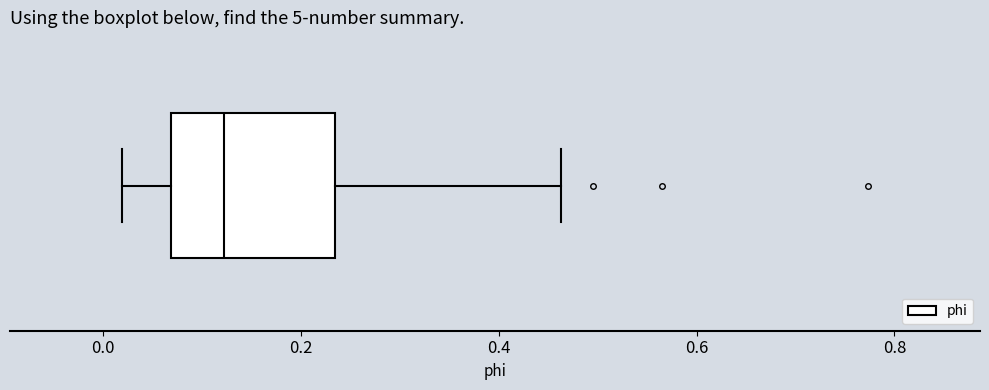

Transcribe this box plot: give where the median line is, the range the box spans, and where the two whiskers end, as read against the x-axis. The values are not printed on the chart, so give them approximately, as read against the axis.

median 0.12, box 0.06 to 0.24, whiskers 0.02 to 0.46